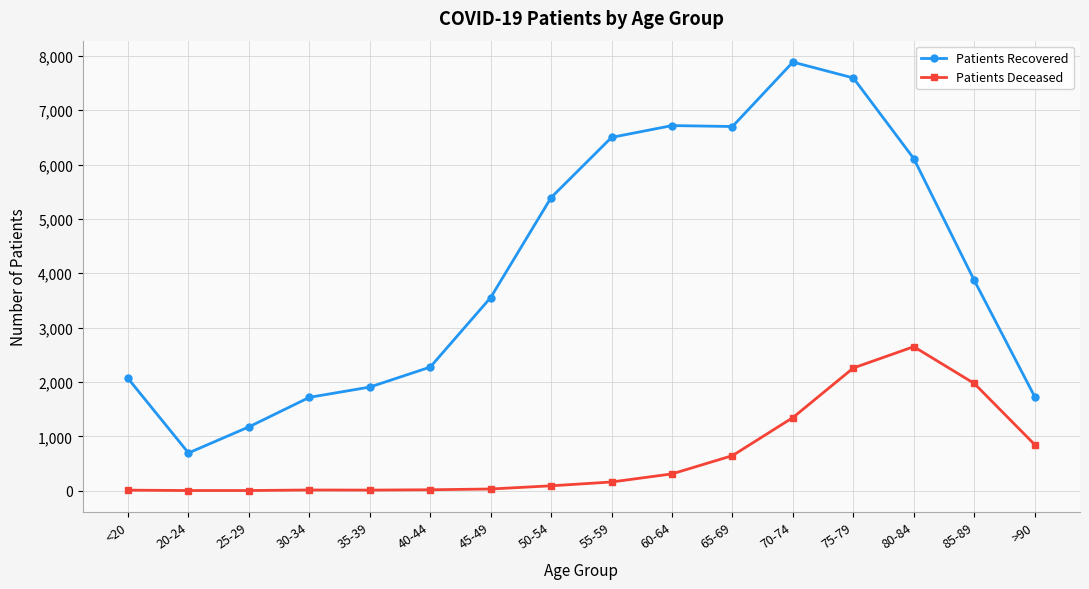

What are all the series names shown in the legend?

Patients Recovered, Patients Deceased